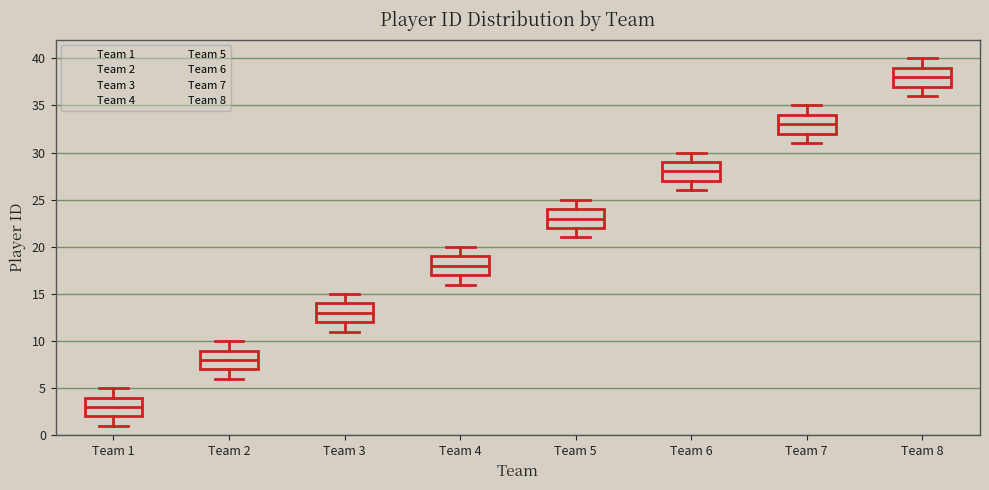

Reading left to right, read every box against the y-axis: the position of its median line, the range the box covers, and the ends of its whiskers. The values are not printed on the chart, so give them approximately, as read against the axis.

Team 1: median 3, box 2 to 4, whiskers 1 to 5
Team 2: median 8, box 7 to 9, whiskers 6 to 10
Team 3: median 13, box 12 to 14, whiskers 11 to 15
Team 4: median 18, box 17 to 19, whiskers 16 to 20
Team 5: median 23, box 22 to 24, whiskers 21 to 25
Team 6: median 28, box 27 to 29, whiskers 26 to 30
Team 7: median 33, box 32 to 34, whiskers 31 to 35
Team 8: median 38, box 37 to 39, whiskers 36 to 40